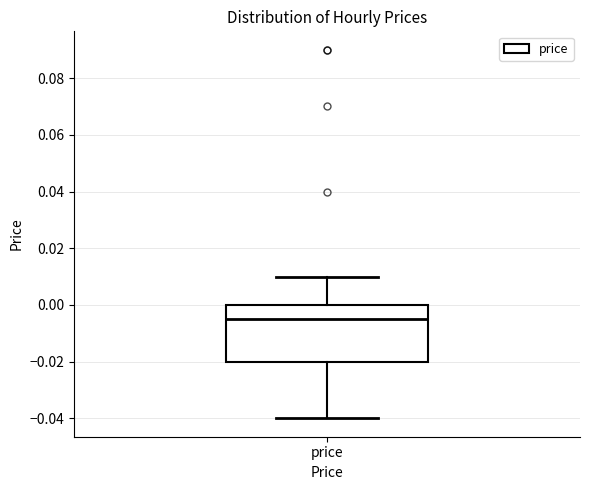

Where is the upper edge of the box for price on the y-axis? The values are not printed on the chart, so give them approximately, as read against the axis.

0.000